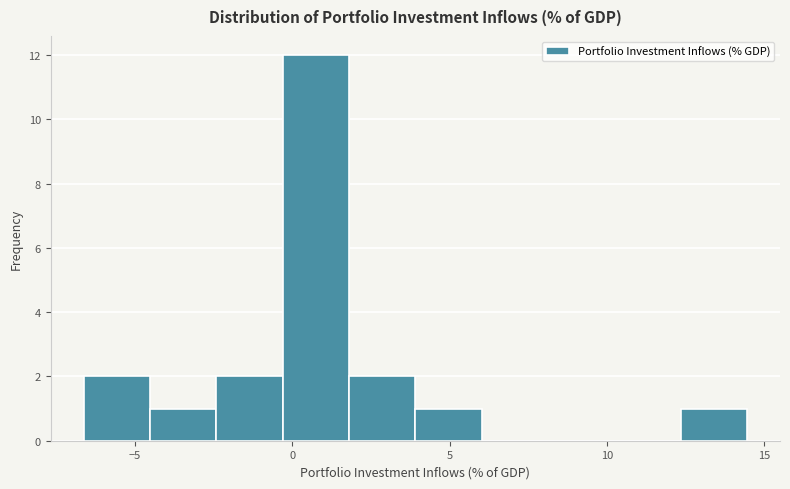

Reading left to right, transcribe this chart: for each bar, give the range it covers on the x-axis and its height. Neither the bar edges nor the heights are printed on the chart, so give them approximately, as read against the axes.

-6.5 to -4.5: 2
-4.5 to -2.5: 1
-2.5 to -0.5: 2
-0.5 to 2.0: 12
2.0 to 4.0: 2
4.0 to 6.0: 1
6.0 to 8.0: 0
8.0 to 10.0: 0
10.0 to 12.5: 0
12.5 to 14.5: 1